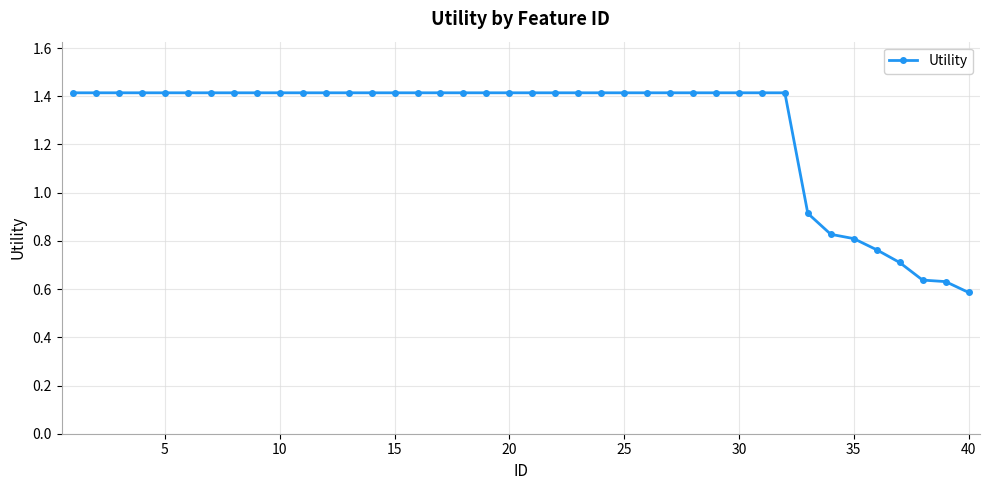

What is the greatest value displayed?

1.4